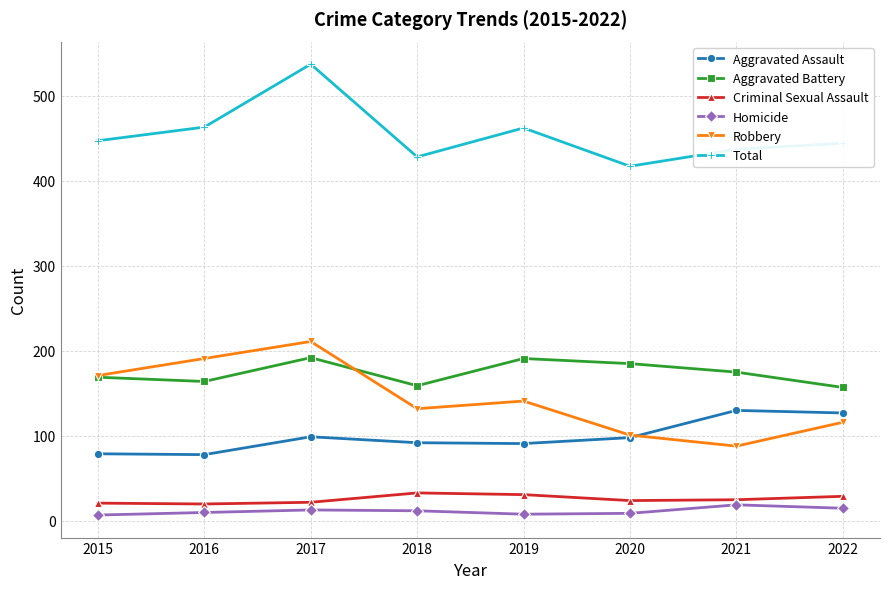

The Aggravated Battery series shows 185 at 2020. True or false?

True